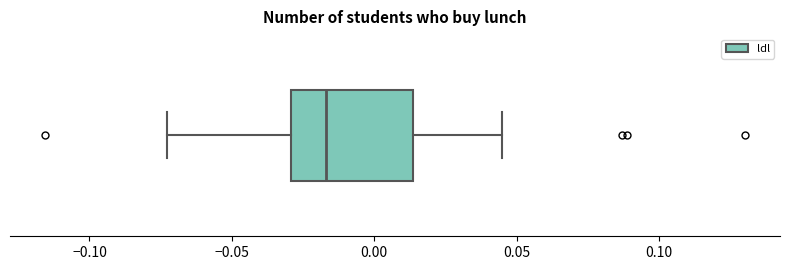

Where is the left edge of the box on the x-axis? The values are not printed on the chart, so give them approximately, as read against the axis.

-0.030